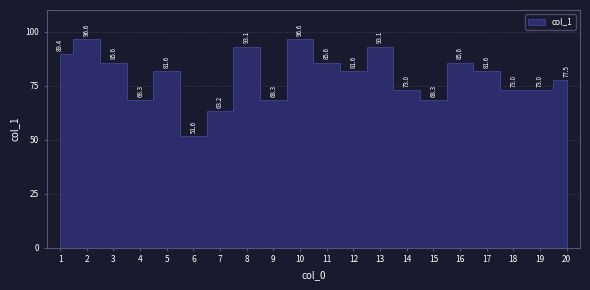

What is the change in value from 1 to 6?

-37.8